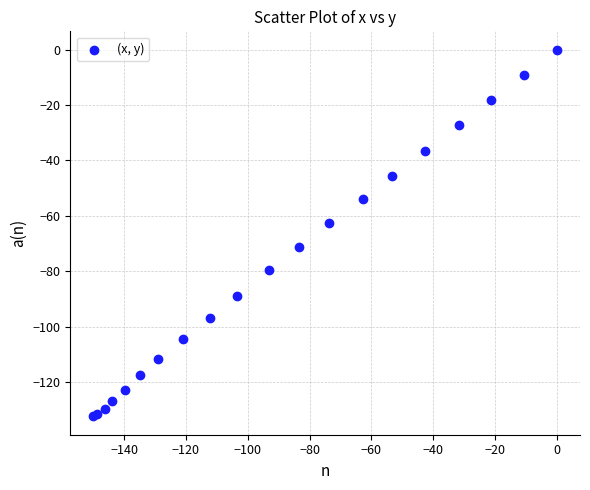

What Y value in the scatter plot is closest to -66?

-62.6